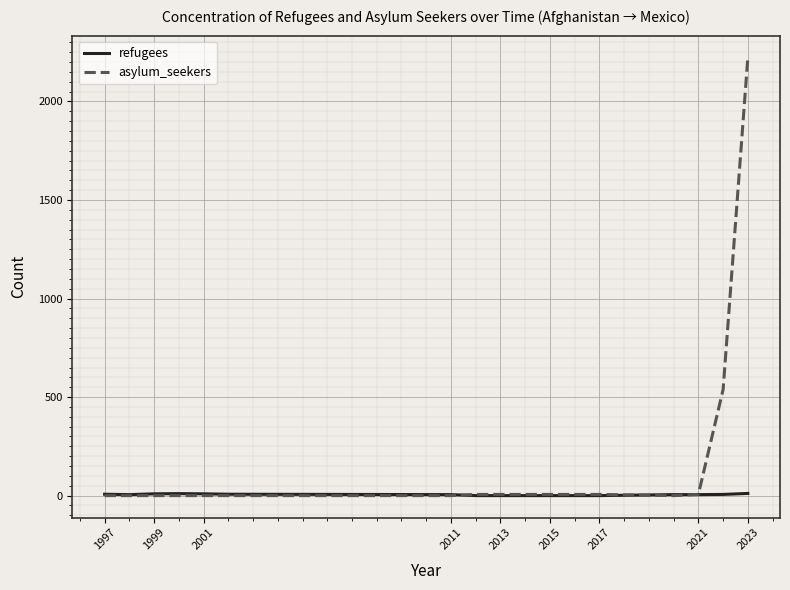

List the series in order of their peak value, lowest first.

refugees, asylum_seekers